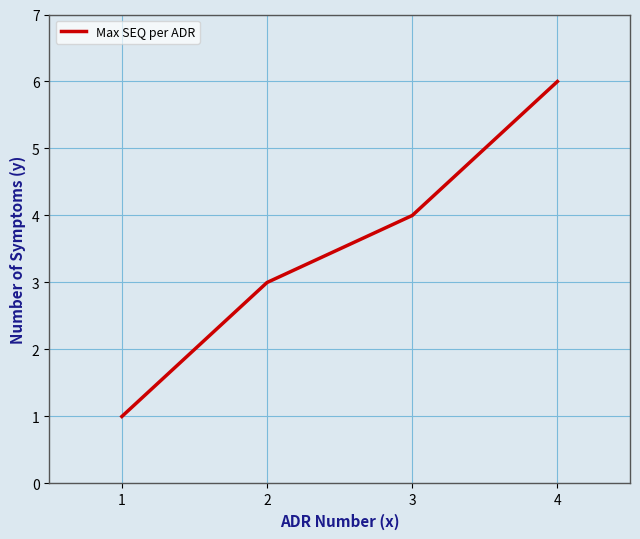

True or false: the data shows 0 at 1.

False